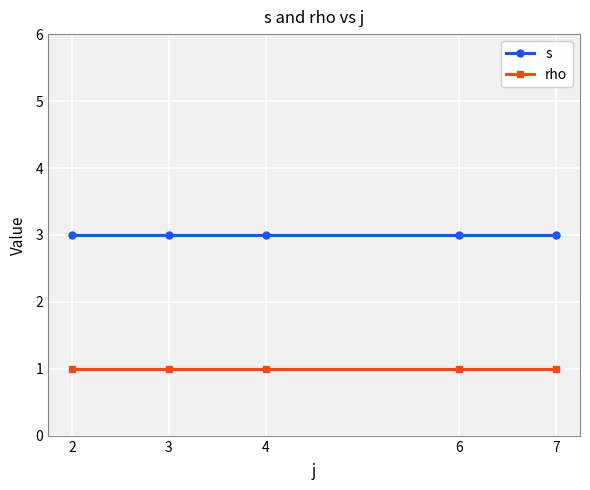

What is the greatest value displayed?

3